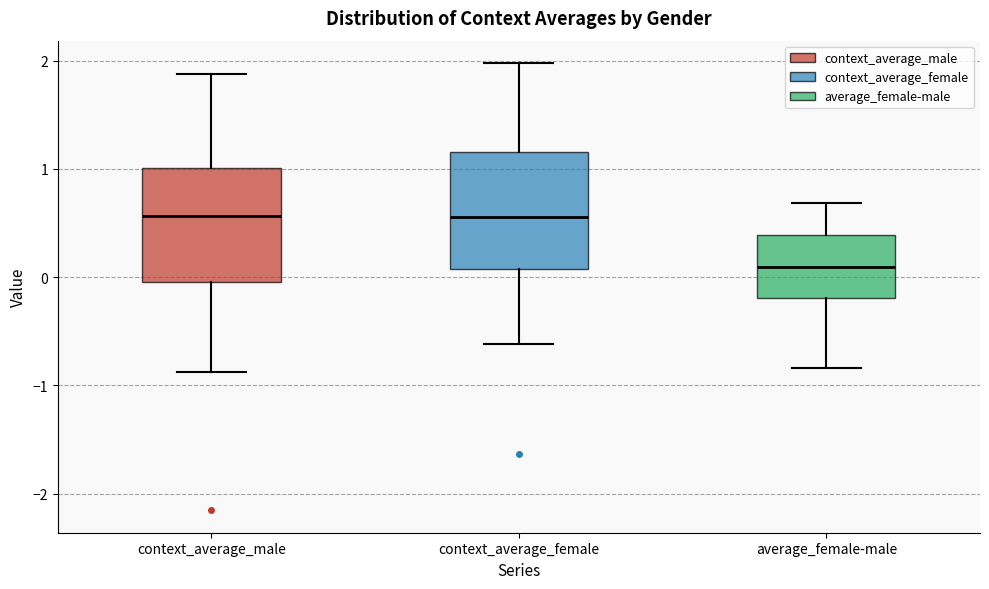

Reading left to right, read every box against the y-axis: the position of its median line, the range the box covers, and the ends of its whiskers. The values are not printed on the chart, so give them approximately, as read against the axis.

context_average_male: median 0.6, box 0.0 to 1.0, whiskers -0.9 to 1.9
context_average_female: median 0.6, box 0.1 to 1.2, whiskers -0.6 to 2.0
average_female-male: median 0.1, box -0.2 to 0.4, whiskers -0.8 to 0.7